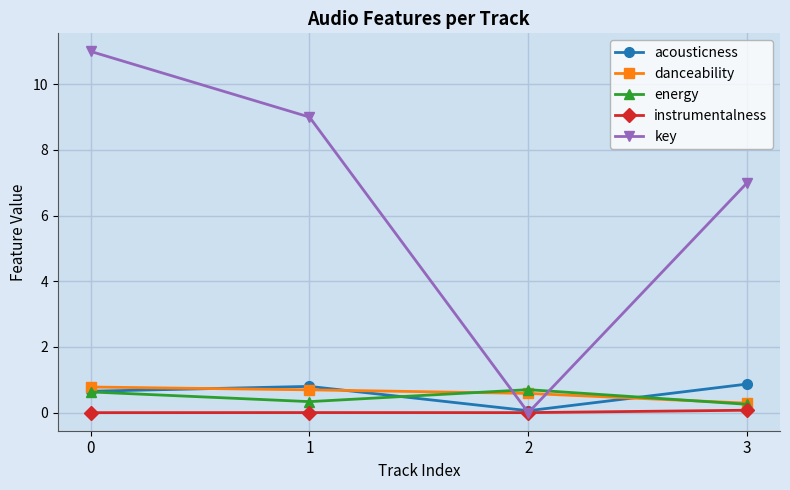

The acousticness series shows 0.2 at 0. True or false?

False